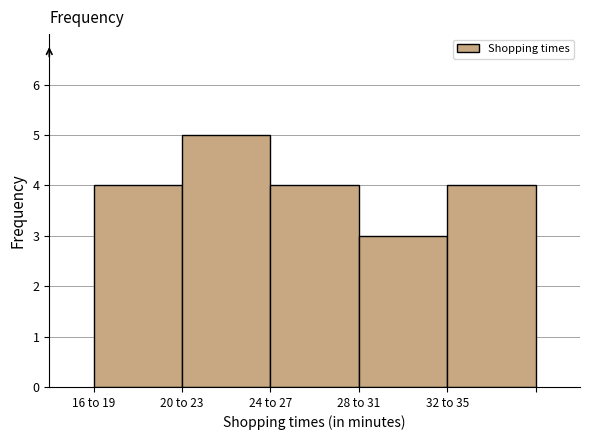

Reading left to right, extract all data points from this chart.

4	5	4	3	4